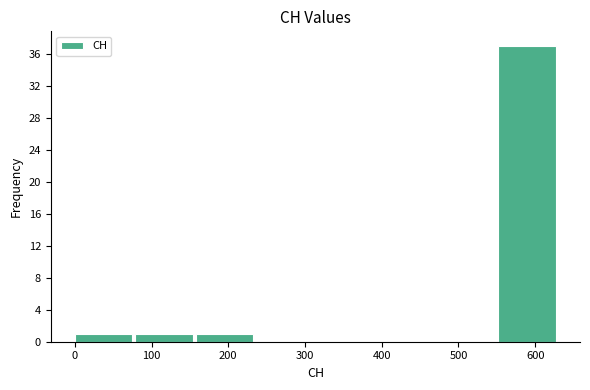

Reading left to right, list every bar in this chart as the range it spans on the x-axis followed by its height. Neither the bar edges nor the heights are printed on the chart, so give them approximately, as read against the axes.

0 to 80: 1
80 to 160: 1
160 to 240: 1
240 to 320: 0
320 to 390: 0
390 to 470: 0
470 to 550: 0
550 to 630: 37